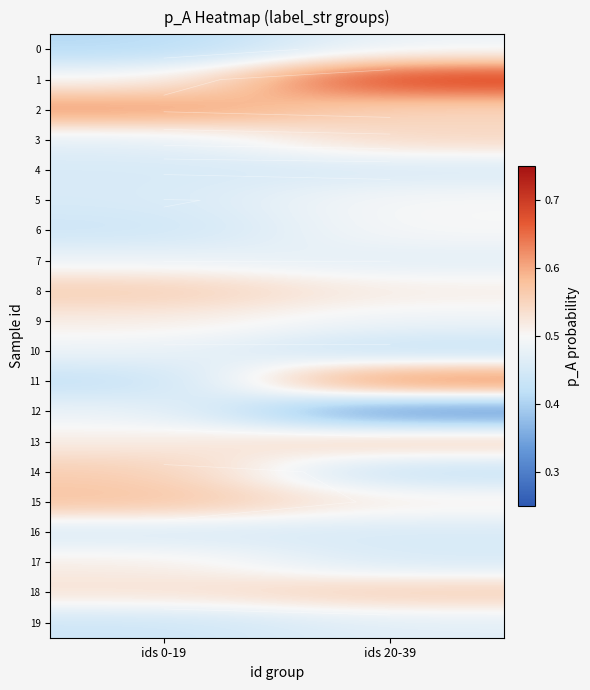

Is the value of 0 at ids 0-19 greater than the value of 1 at ids 20-39?

No